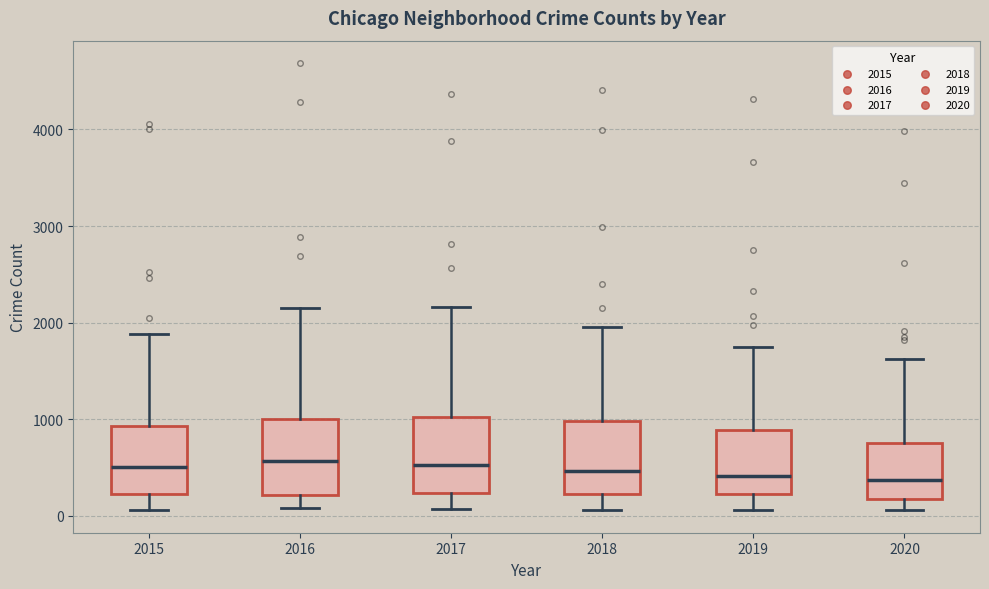

Reading left to right, transcribe this box plot: for each box, give where its median line is, the range the box spans, and where its two whiskers end, as read against the y-axis. The values are not printed on the chart, so give them approximately, as read against the axis.

2015: median 500, box 200 to 900, whiskers 100 to 1900
2016: median 600, box 200 to 1000, whiskers 100 to 2200
2017: median 500, box 200 to 1000, whiskers 100 to 2200
2018: median 500, box 200 to 1000, whiskers 100 to 2000
2019: median 400, box 200 to 900, whiskers 100 to 1800
2020: median 400, box 200 to 800, whiskers 100 to 1600